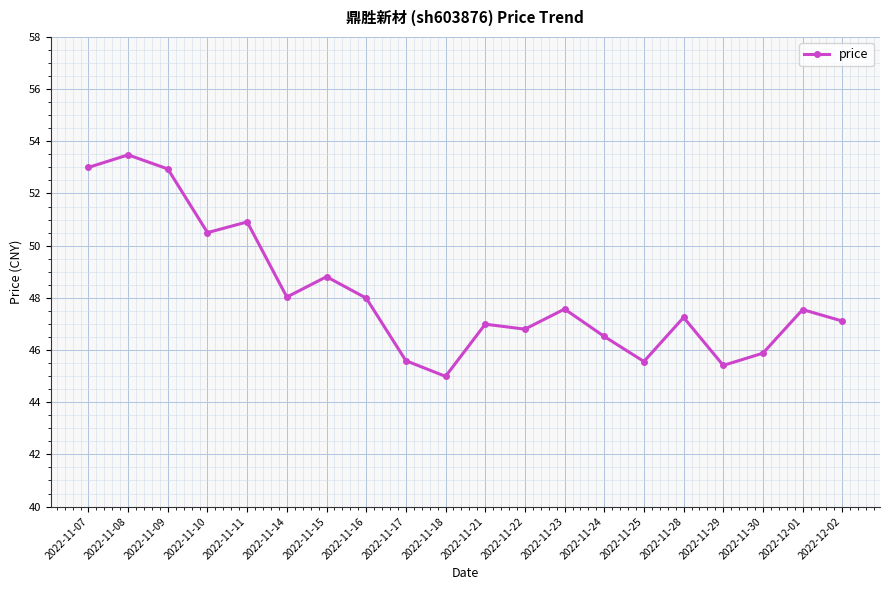

True or false: the data shows 45.6 at 2022-11-25.

True